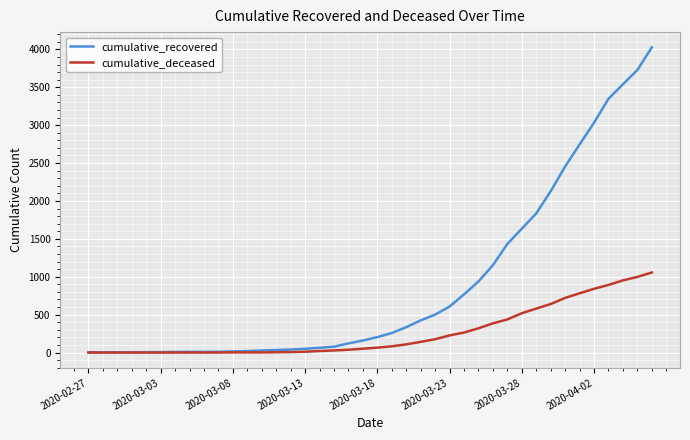

List the series in order of their peak value, highest first.

cumulative_recovered, cumulative_deceased